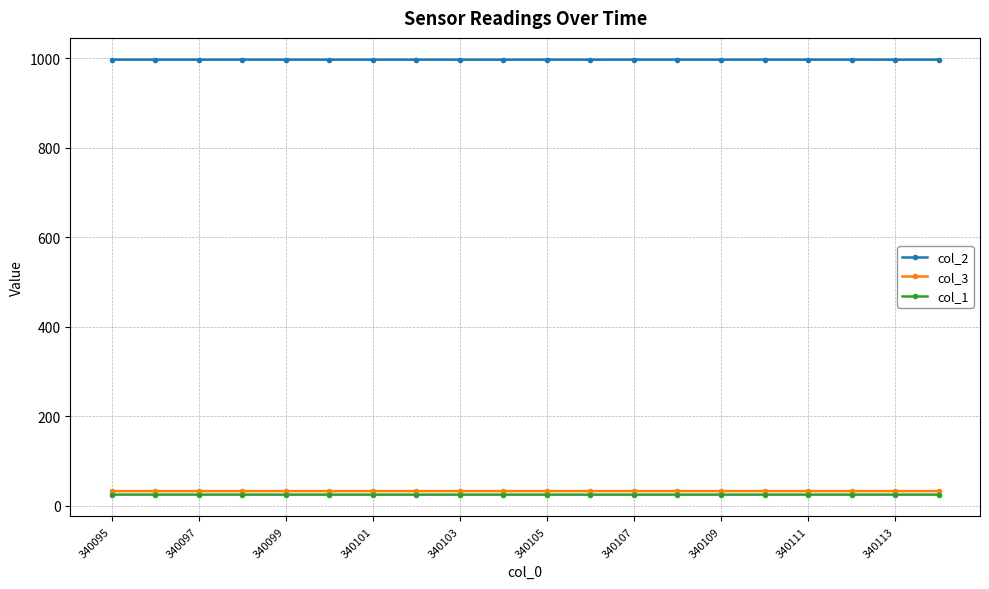

True or false: col_2 and col_1 intersect in this chart.

False